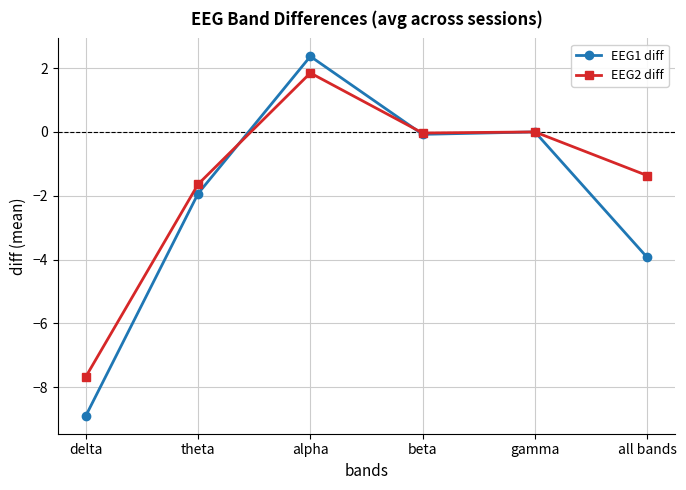

True or false: EEG2 diff has a value of 1.8 at alpha.

True